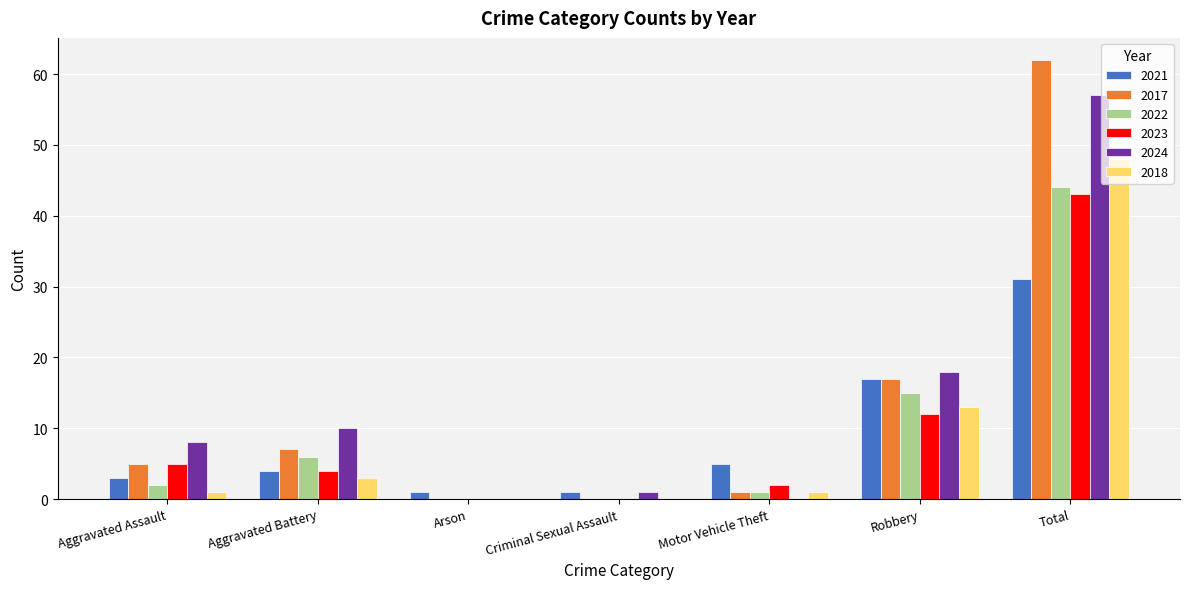

At which category is the sum across all series the highest?

Total